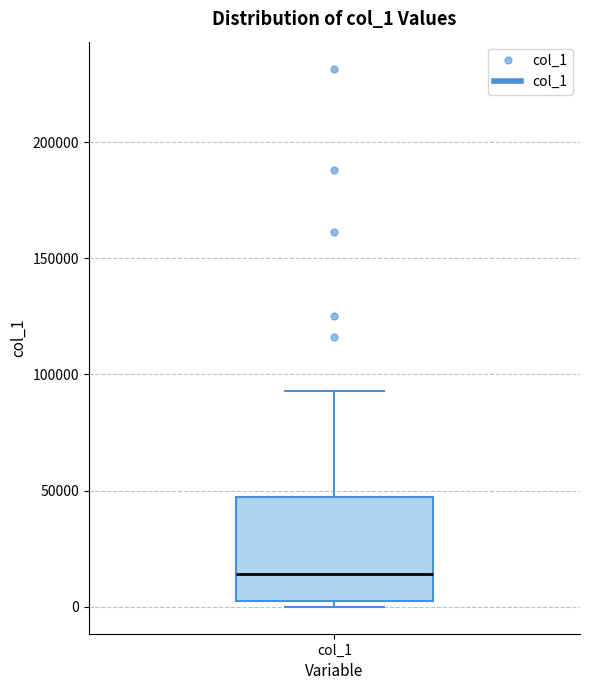

Where is the upper edge of the box for col_1 on the y-axis? The values are not printed on the chart, so give them approximately, as read against the axis.

45000